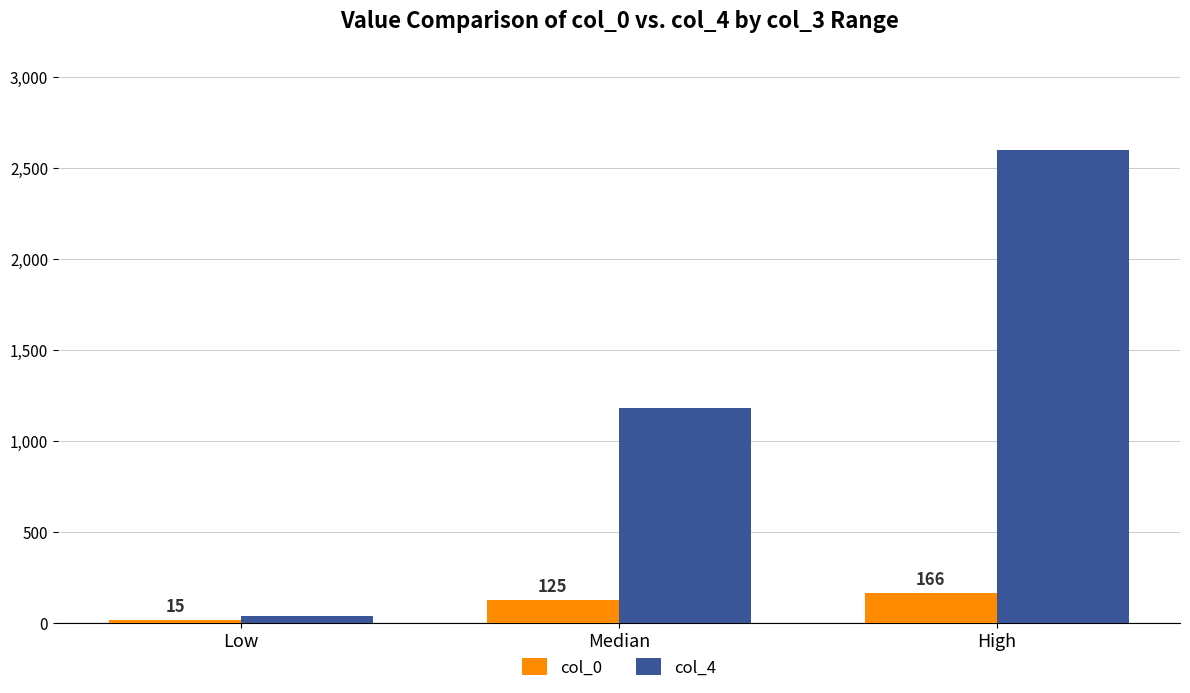

What is the difference between the highest and lowest values at Low?

27